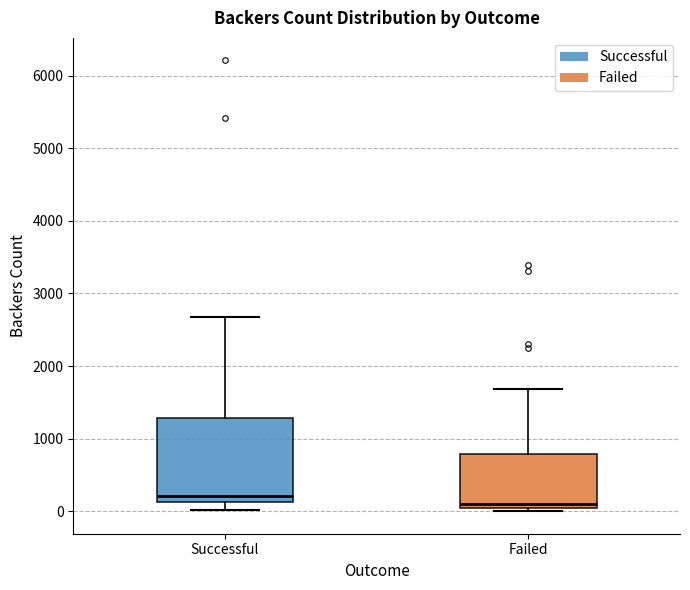

Where does the upper whisker of the box for Failed end on the y-axis? The values are not printed on the chart, so give them approximately, as read against the axis.

1700